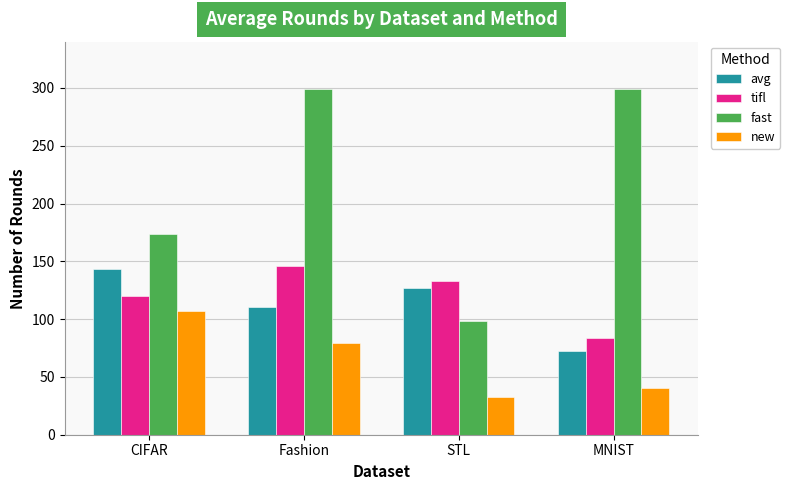

What is the label of the 3rd bar from the left?

STL